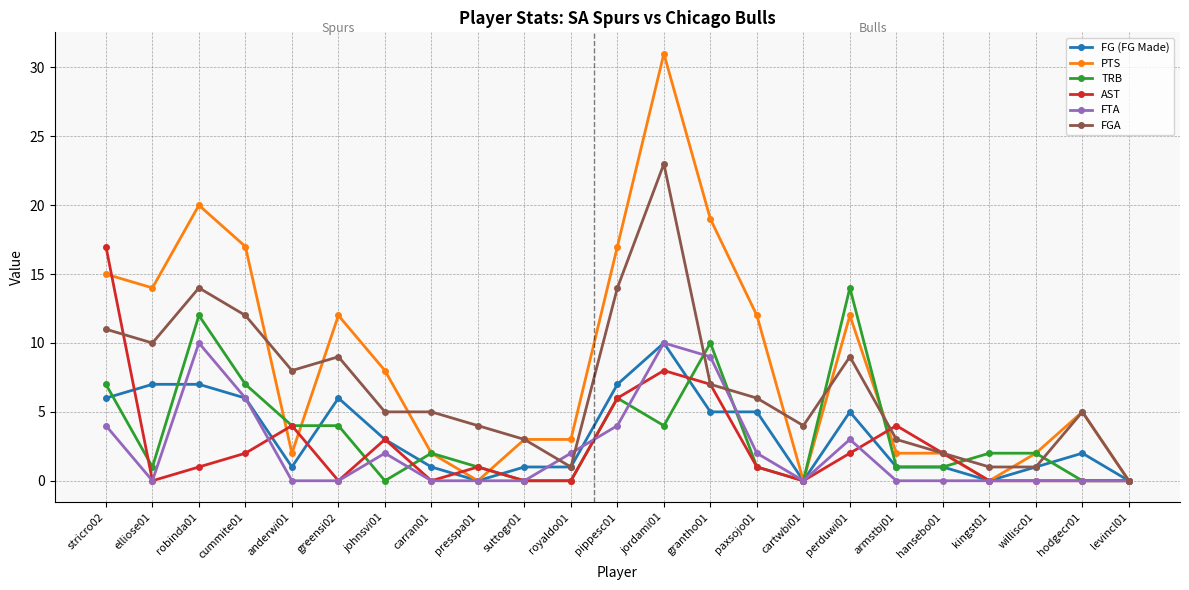

Count the number of data series in this chart.

6